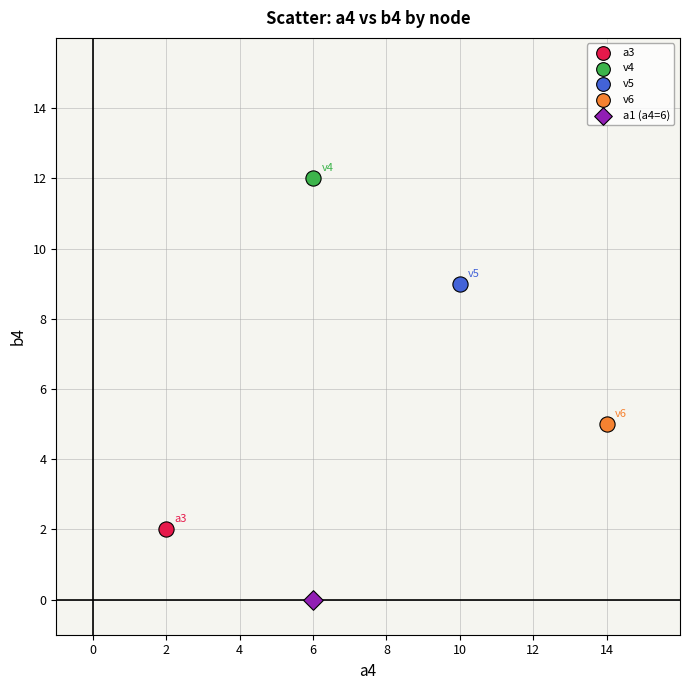

What are all the series names shown in the legend?

a3, v4, v5, v6, a1 (a4=6)